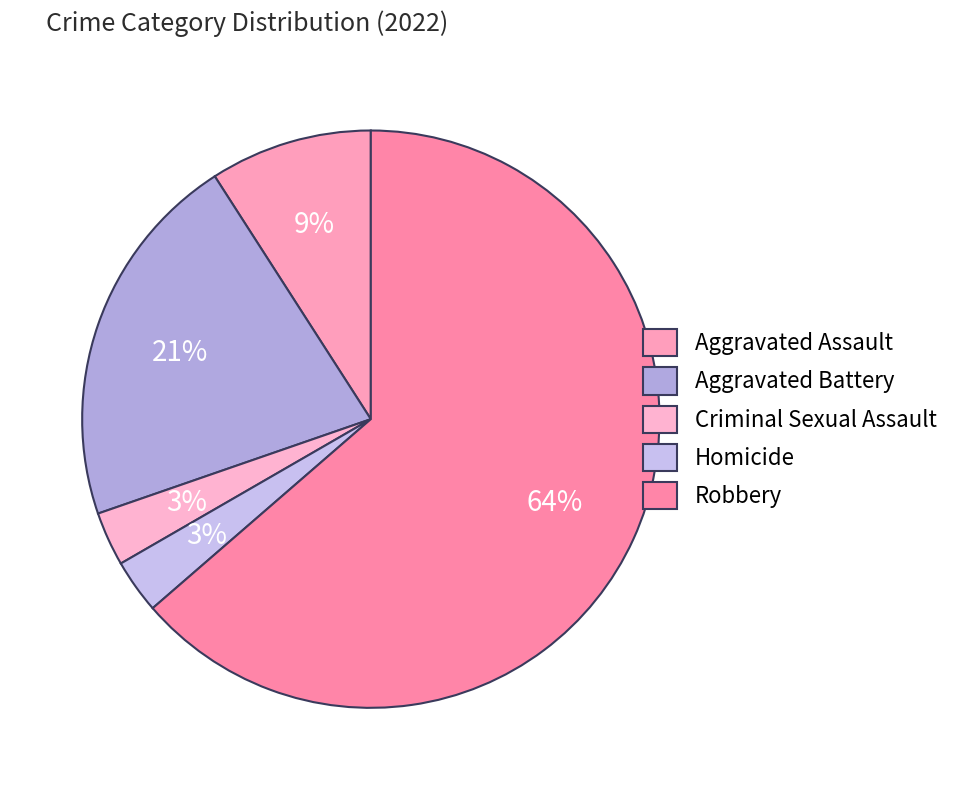

What is the largest slice in the pie chart?

Robbery